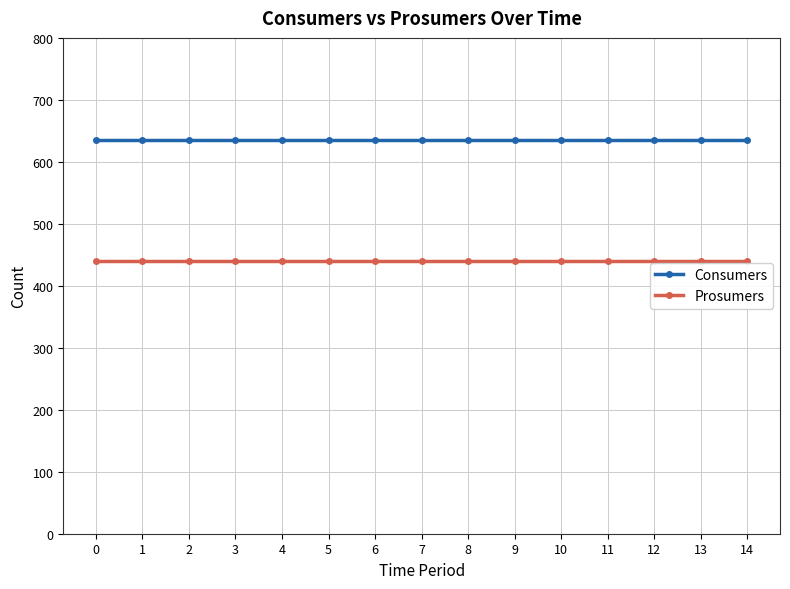

List the series in order of their peak value, lowest first.

Prosumers, Consumers